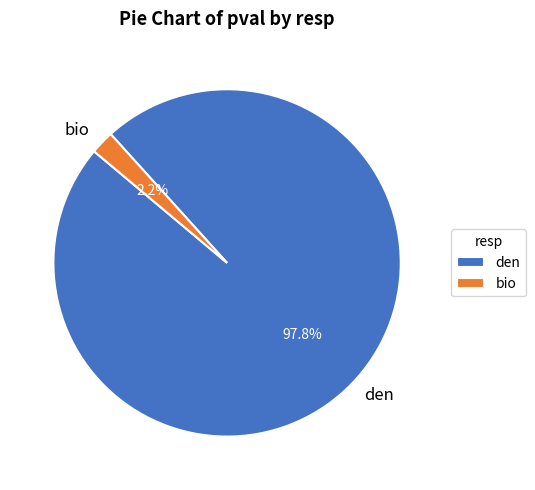

To the nearest percent, what is the difference between the largest and smallest slice percentages?

96%